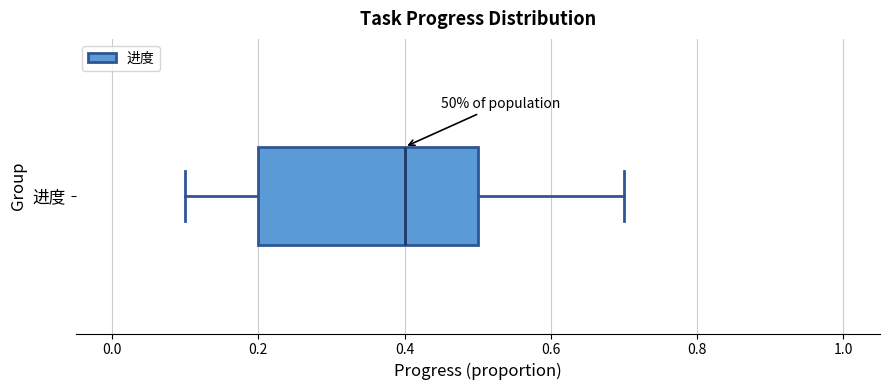

Where is the left edge of the box for 进度 on the x-axis? The values are not printed on the chart, so give them approximately, as read against the axis.

0.2